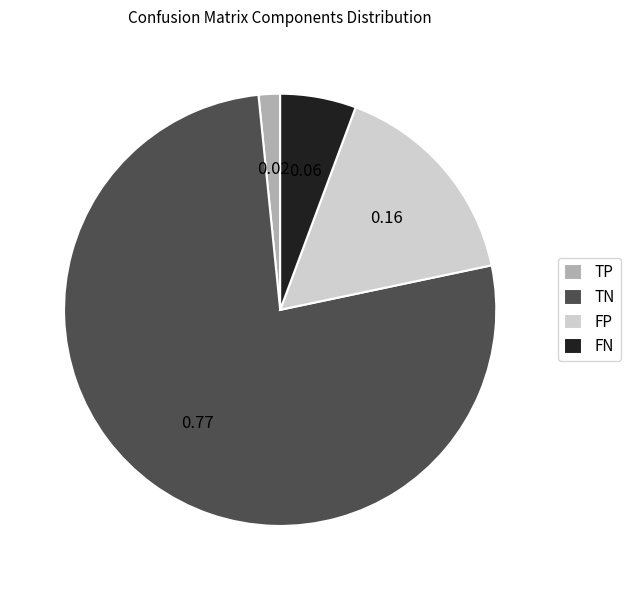

Between FP and TN, which is larger?

TN